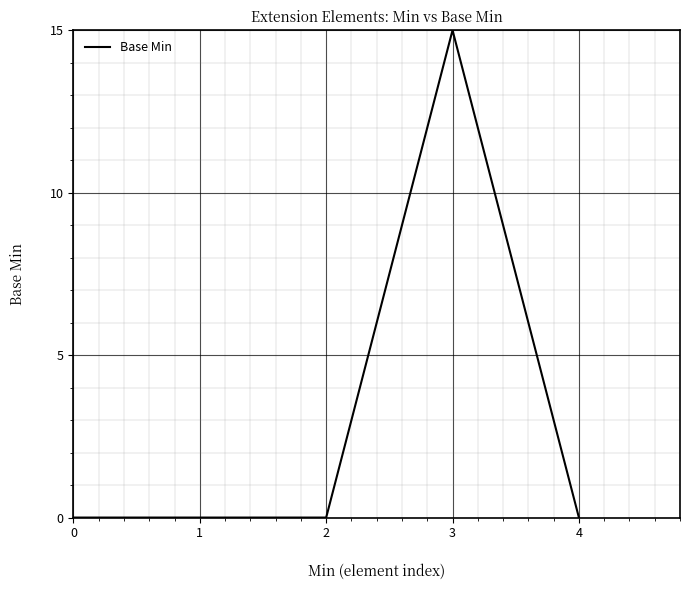

What is the average value?

3